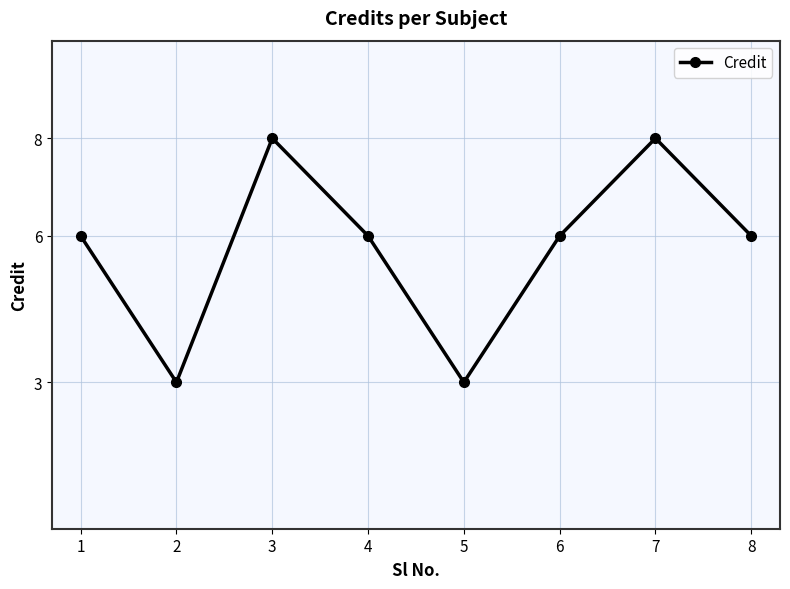

Approximately how many times larger is the value at 2 compared to 6?

0.5